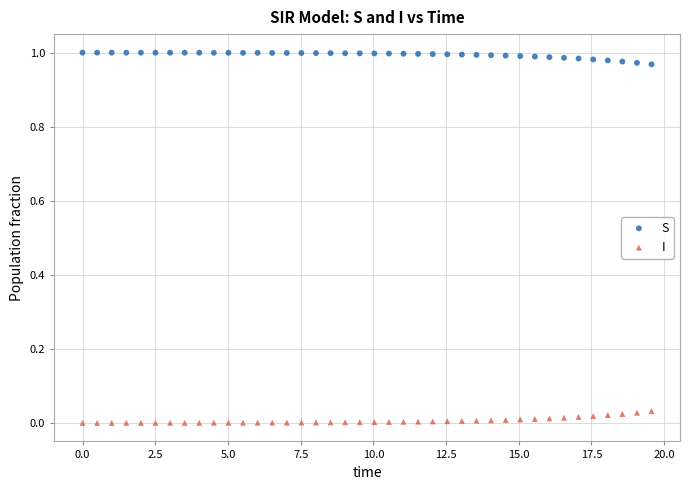

Across all data points, what is the range of X values (max minus min)?

19.6